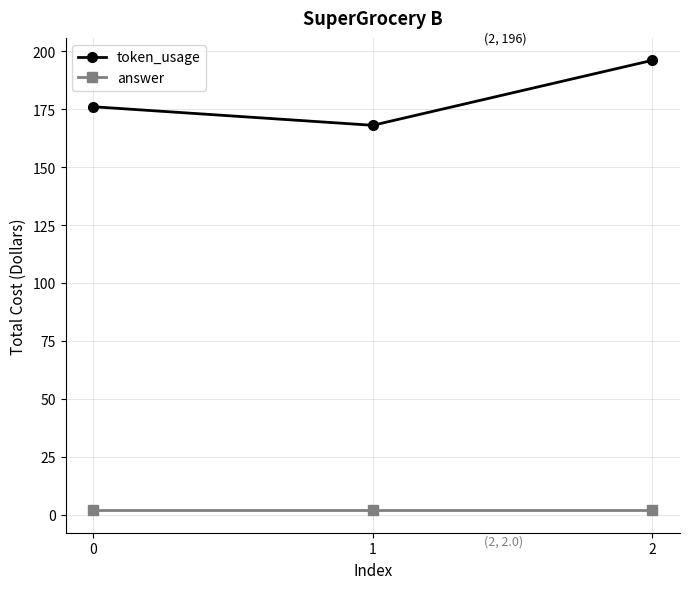

The value of answer at 0 is 2. True or false?

True